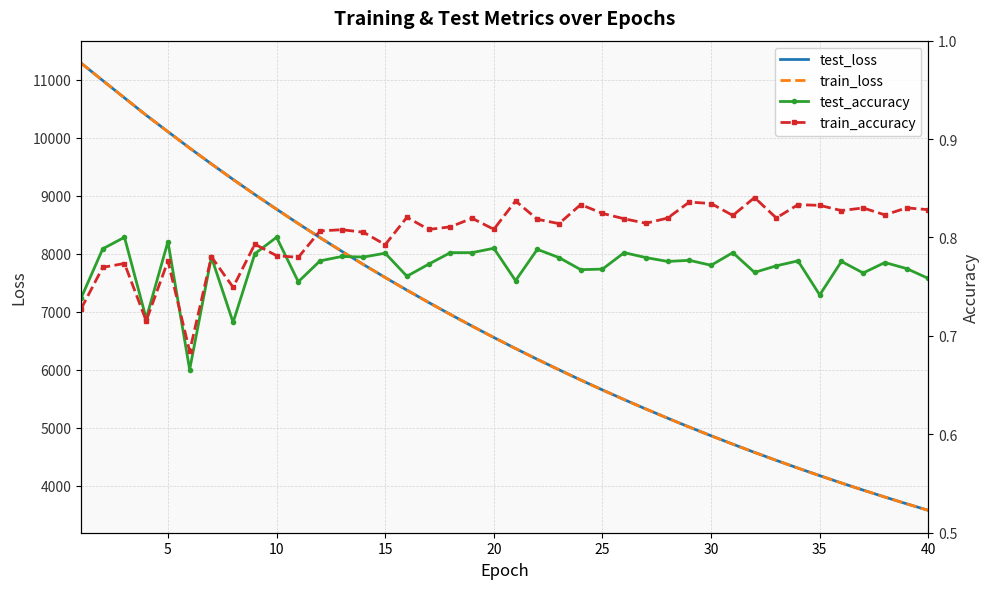

What is the average value of the test_accuracy series?

0.8